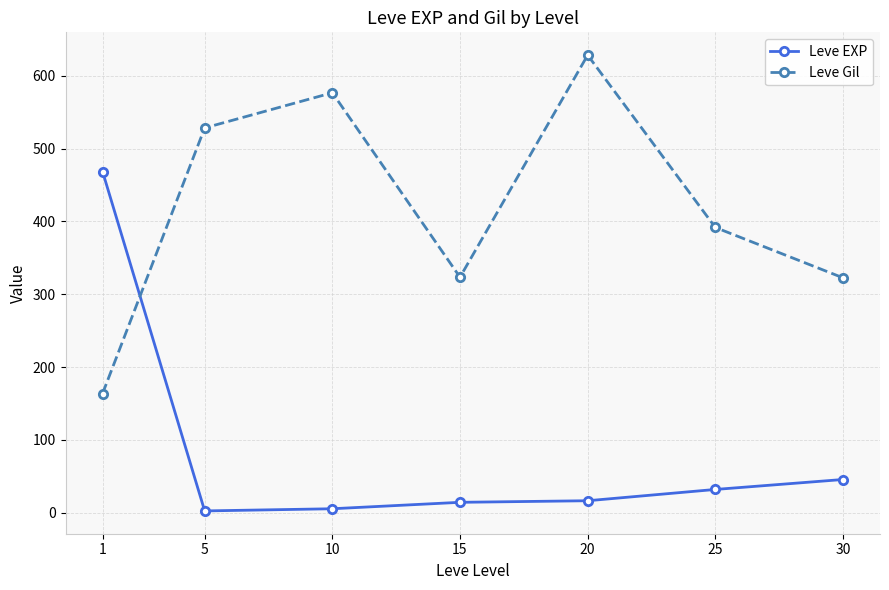

What is the average value of the Leve EXP series?

83.4